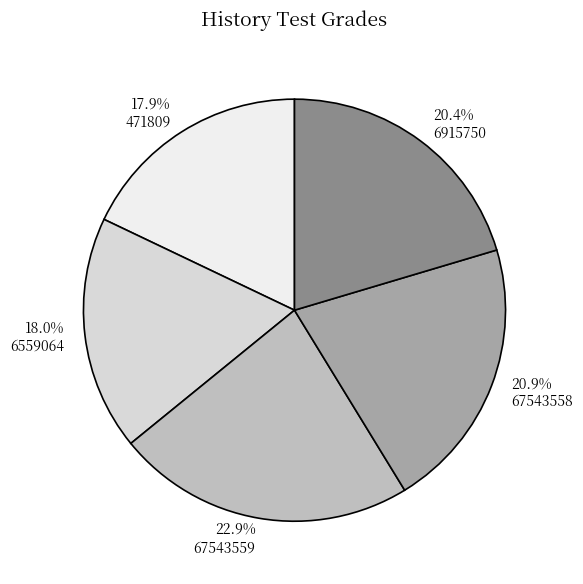

Is there a majority slice in this chart?

No